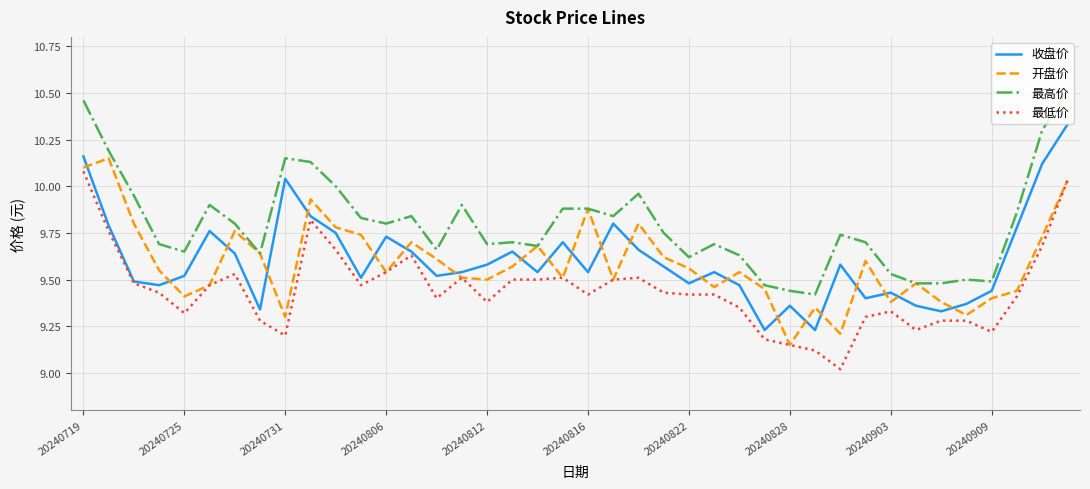

What is the smallest value displayed?

9.0